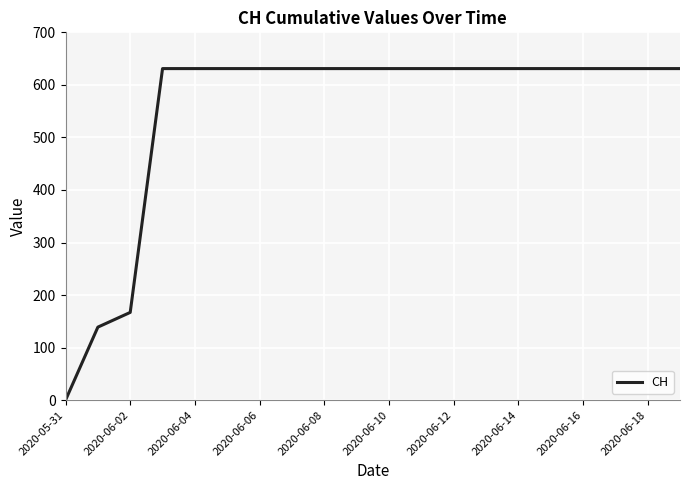

What is the difference between the maximum and minimum values?

631